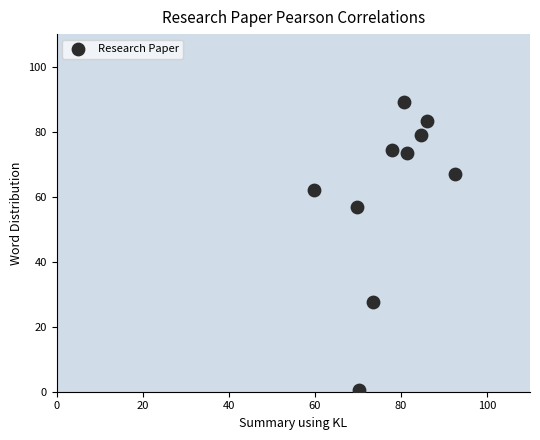

What is the range of X values (max minus min)?

32.7